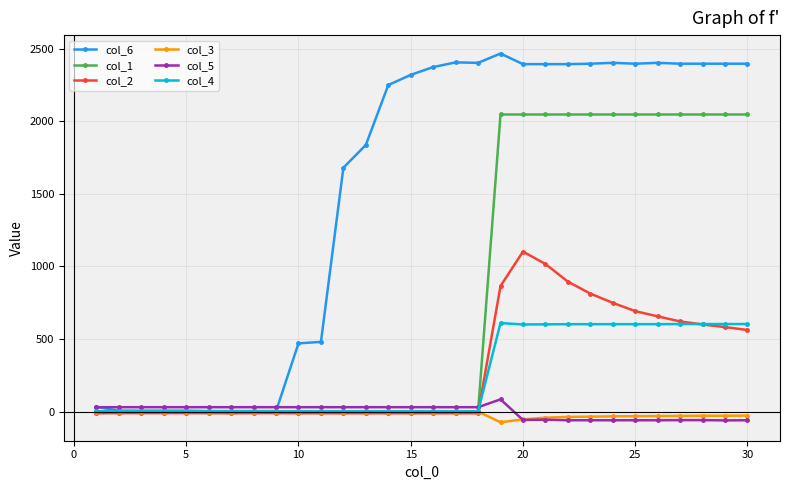

Which series ends up on top after the final intersection of col_5 and col_2?

col_2